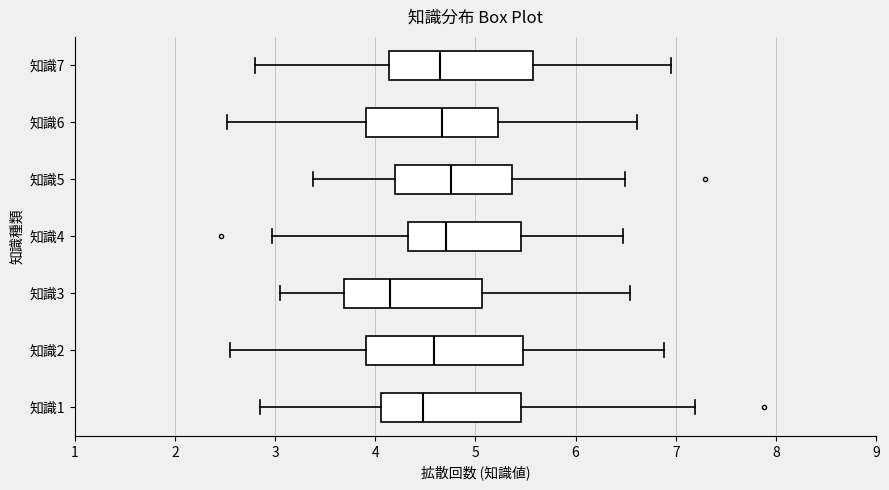

Which box is the widest, from its left edge to its right edge?

知識2